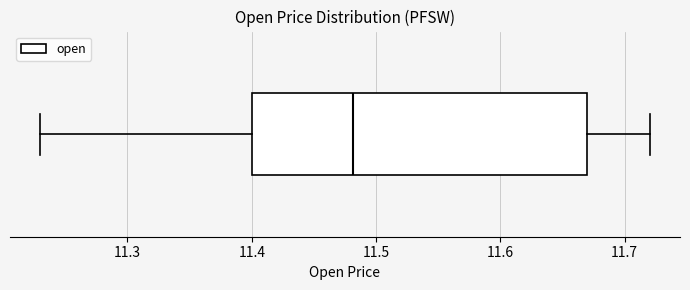

Where is the left edge of the box on the x-axis? The values are not printed on the chart, so give them approximately, as read against the axis.

11.40